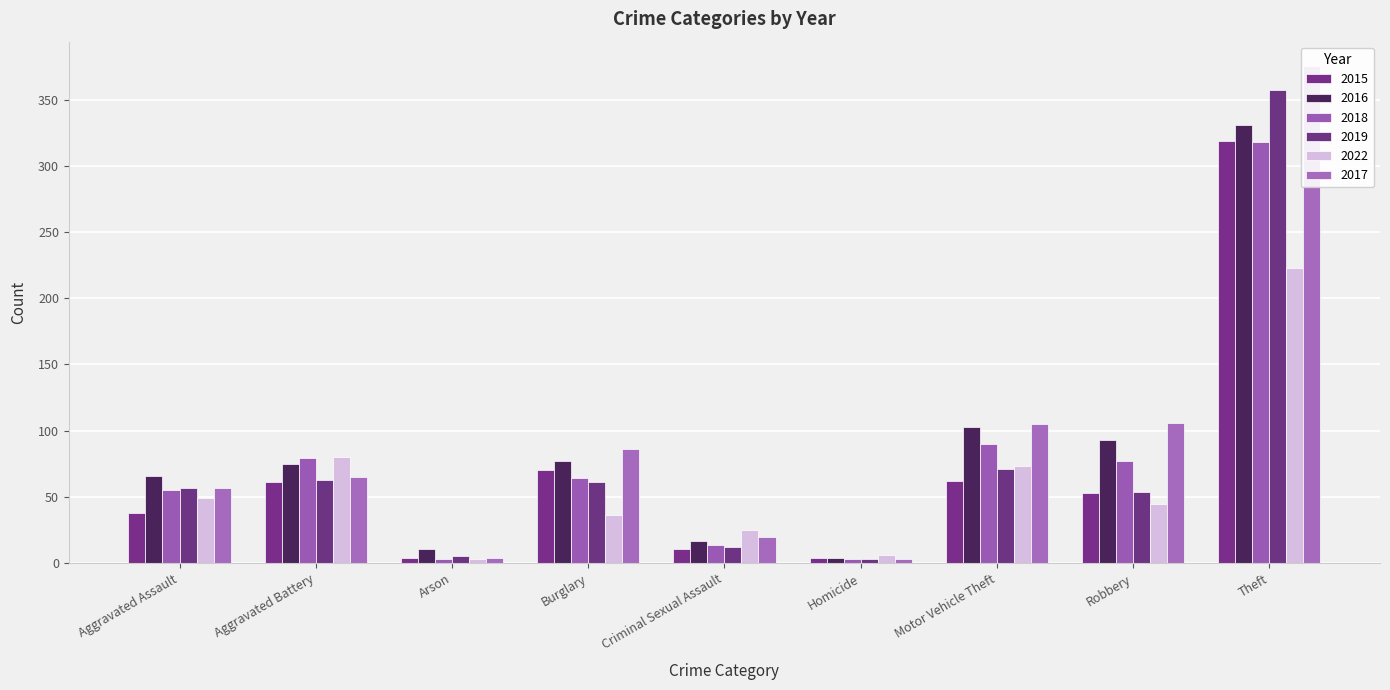

What are all the series names shown in the legend?

2015, 2016, 2018, 2019, 2022, 2017